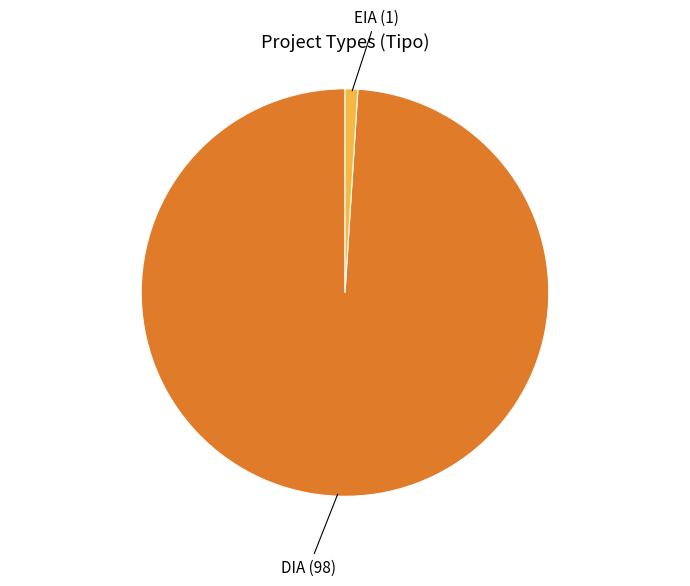

Does any single category account for the majority?

Yes